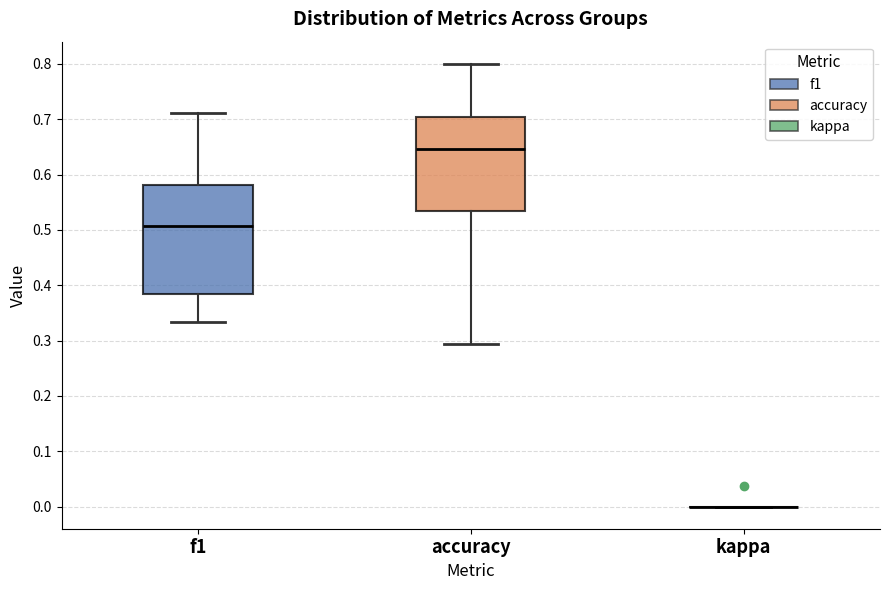

Comparing the boxes themselves (not the whiskers), which one is the tallest?

f1